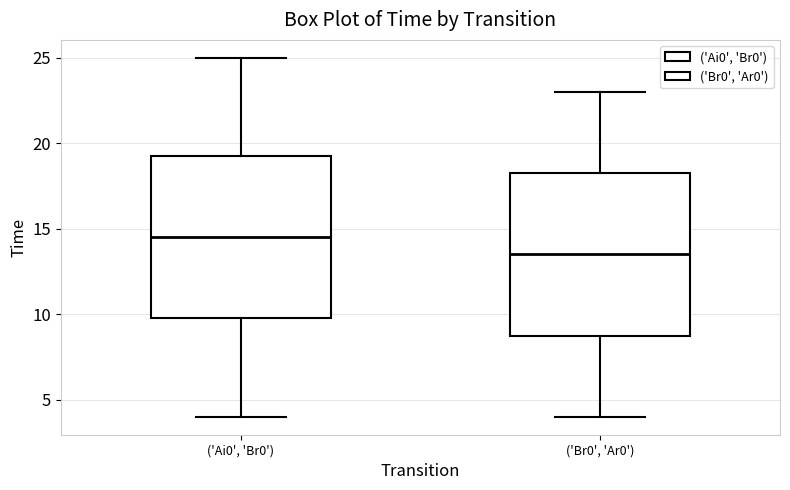

Where is the upper edge of the box for ('Br0', 'Ar0') on the y-axis? The values are not printed on the chart, so give them approximately, as read against the axis.

18.5